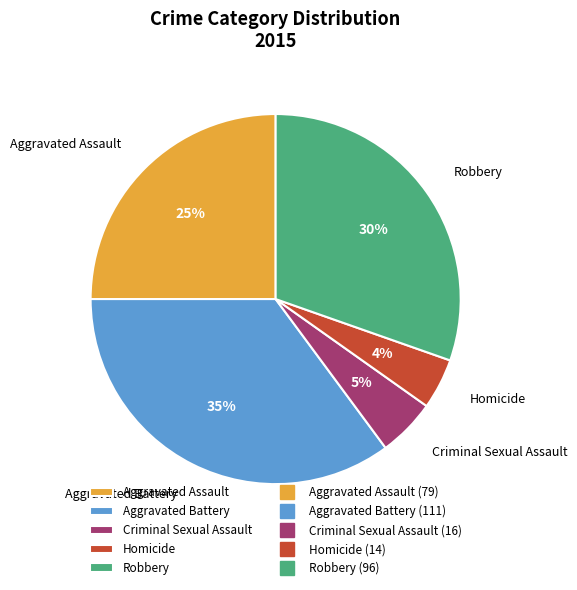

Combined, do Aggravated Battery and Homicide account for over 50%?

No